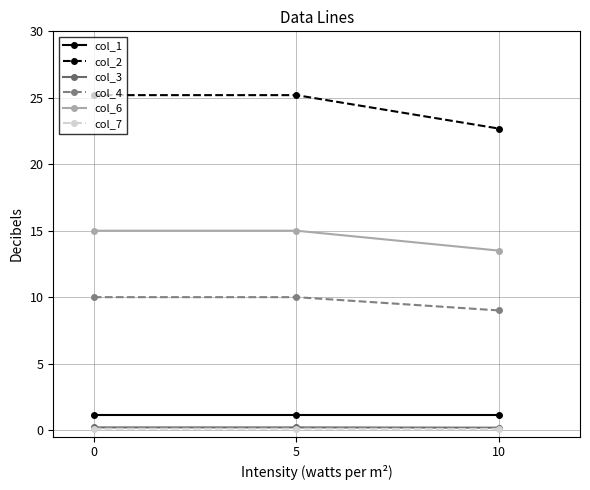

What is the value of the col_2 point at the 1st from the left?

25.2